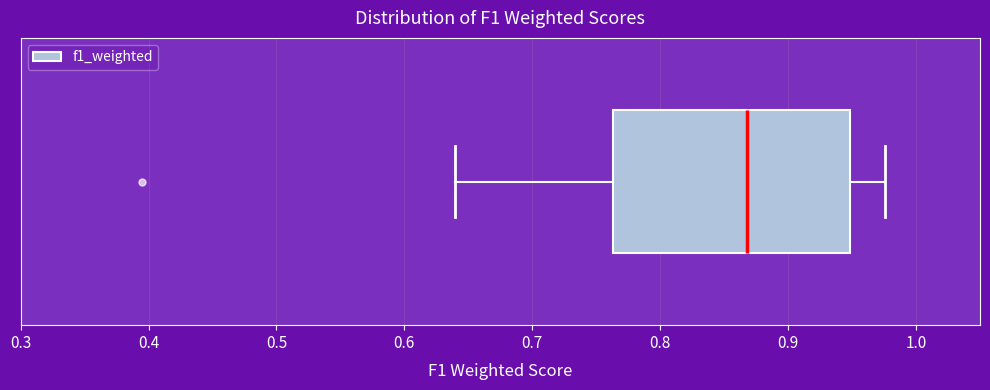

Transcribe this box plot: give where the median line is, the range the box spans, and where the two whiskers end, as read against the x-axis. The values are not printed on the chart, so give them approximately, as read against the axis.

median 0.87, box 0.76 to 0.95, whiskers 0.64 to 0.98